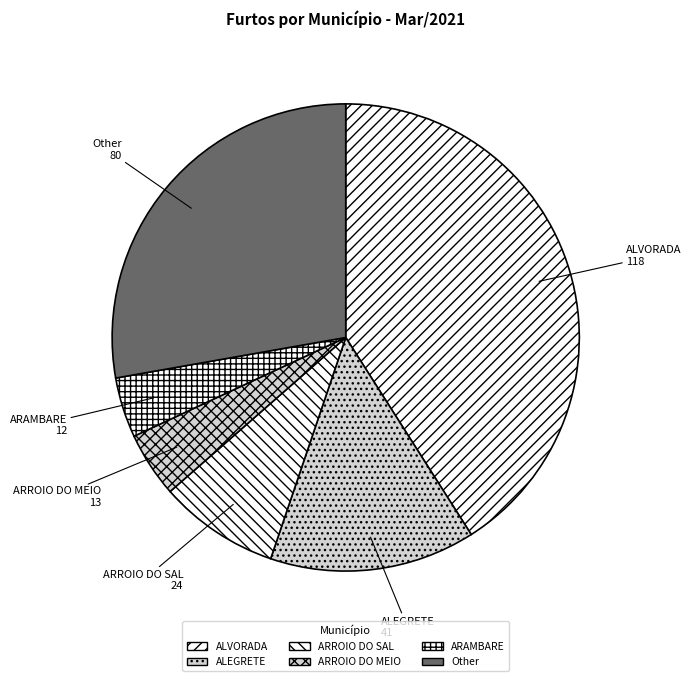

How many slices are in this pie chart?

6